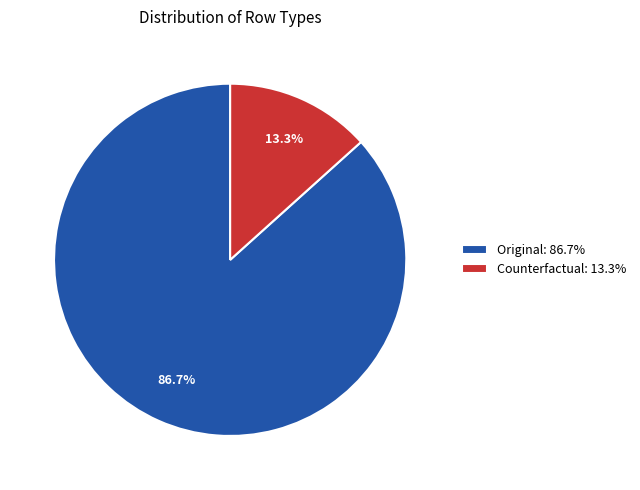

True or false: Original accounts for 75% of the total.

False